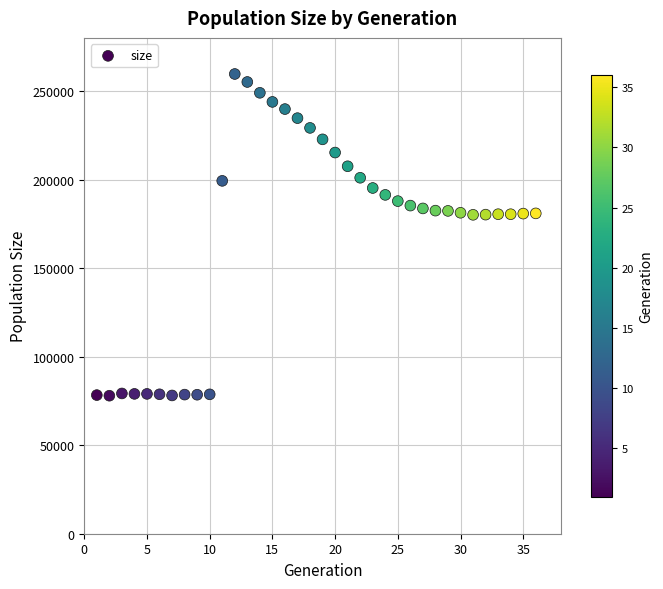

What is the range of Y values (max minus min)?

181672